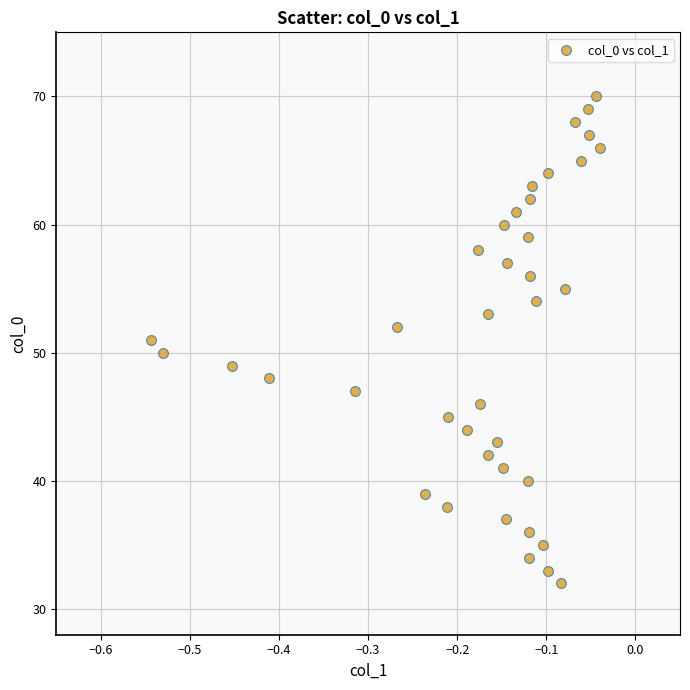

What is the range of Y values (max minus min)?

38